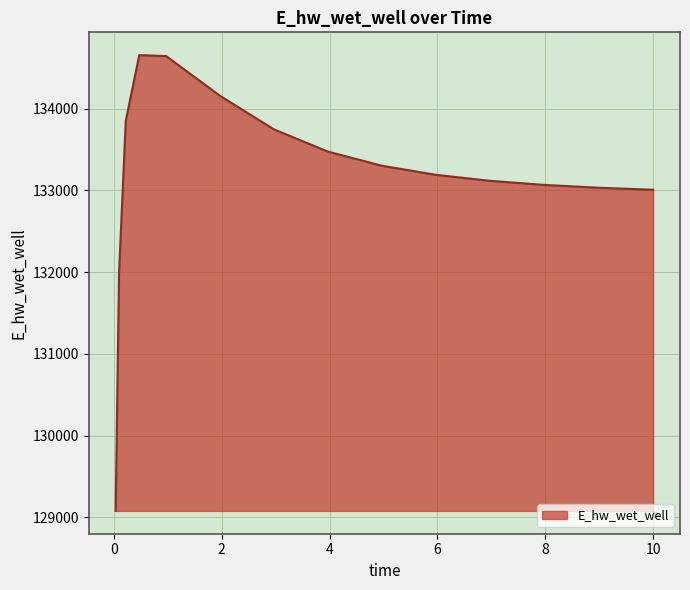

What is the smallest value displayed?

129080.1